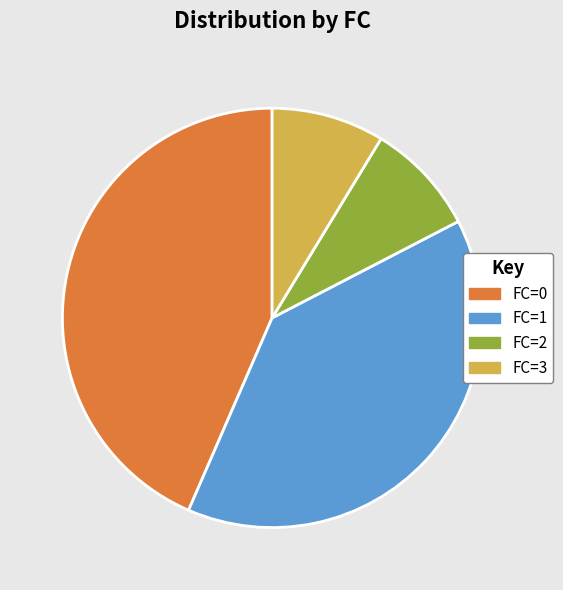

Approximately how many times larger is the value at FC=0 compared to FC=3?

5.0